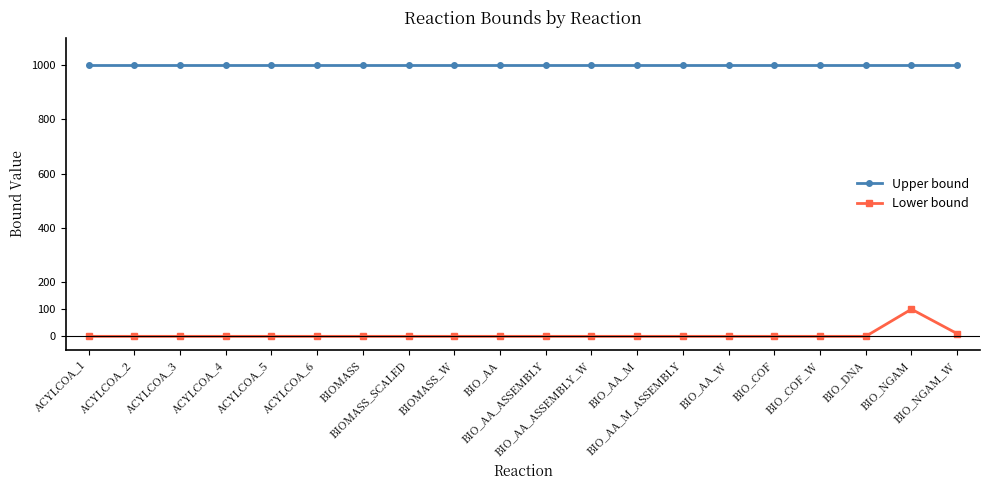

What is the highest value of the Upper bound series?

1000